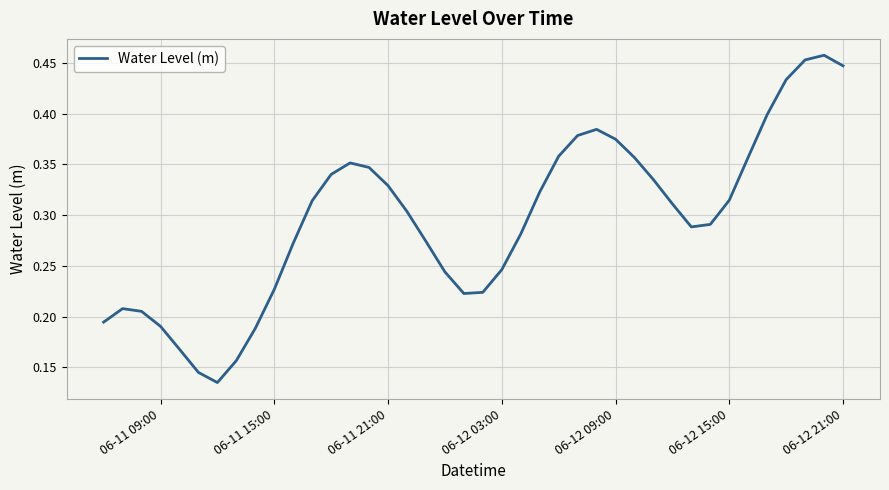

How many points are higher than both their immediate neighbors (excluding endpoints)?

4